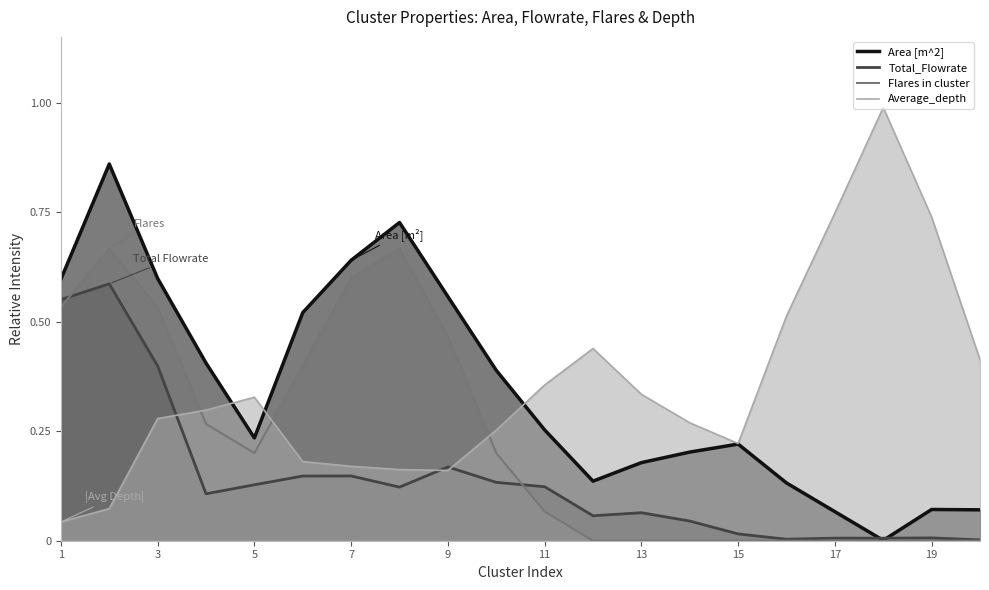

The Flares in cluster series shows 0.3 at 7. True or false?

False